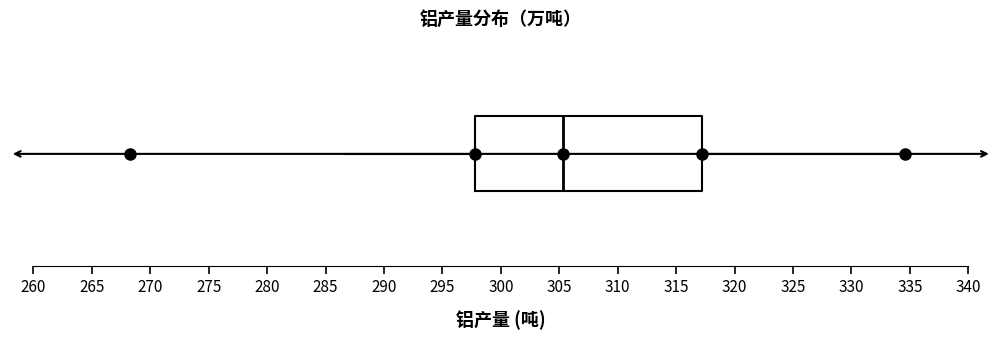

Read this box plot against the x-axis: the position of the median line, the range covered by the box, and the ends of both whiskers. The values are not printed on the chart, so give them approximately, as read against the axis.

median 305.5, box 298.0 to 317.0, whiskers 286.5 to 334.5